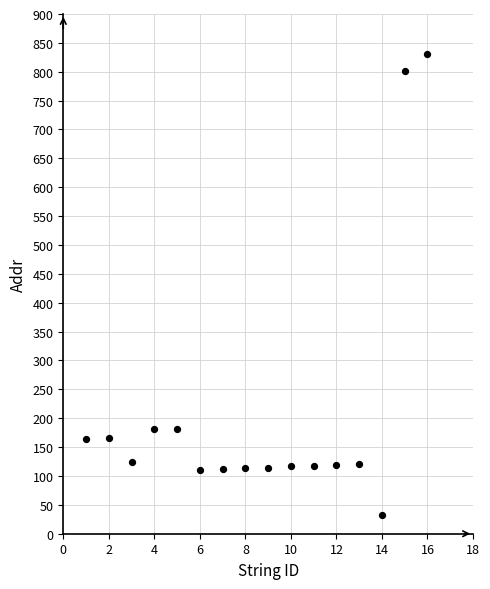

What is the range of X values (max minus min)?

15